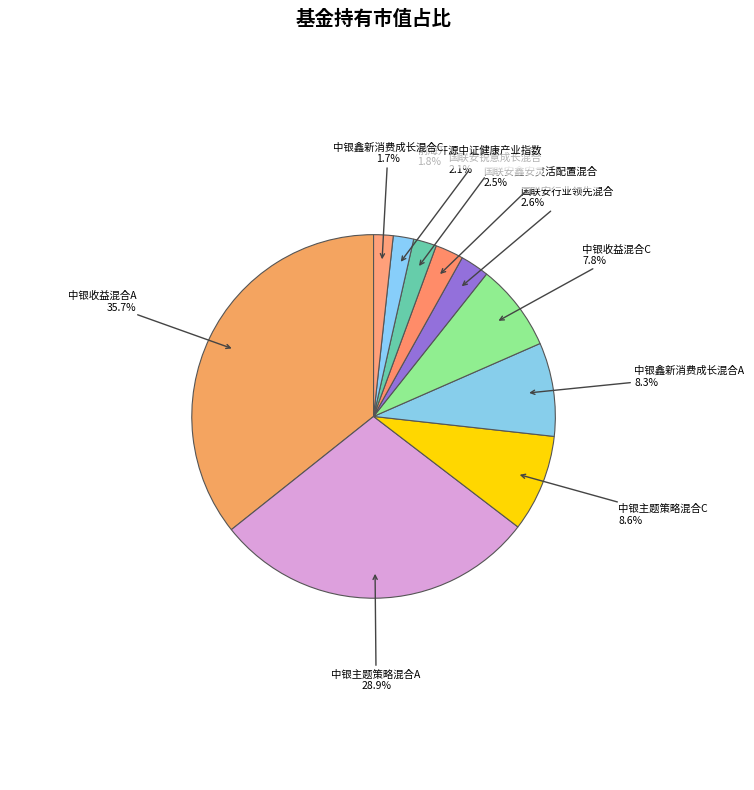

To the nearest percent, what is the difference between the largest and smallest slice percentages?

34%